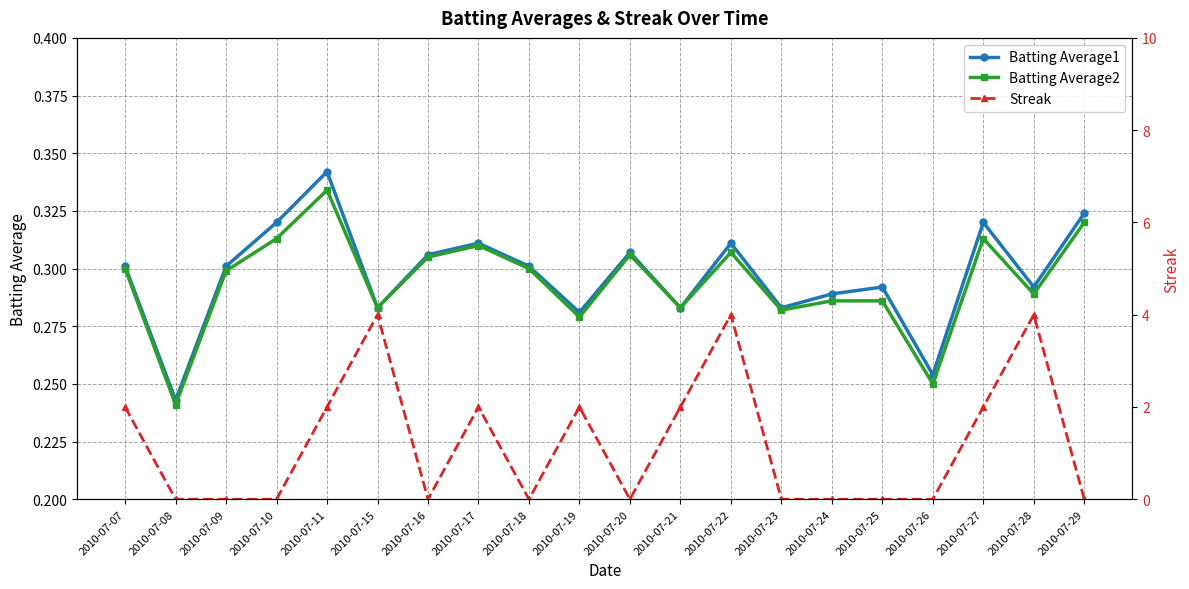

Which series has the largest range (max minus min)?

Streak